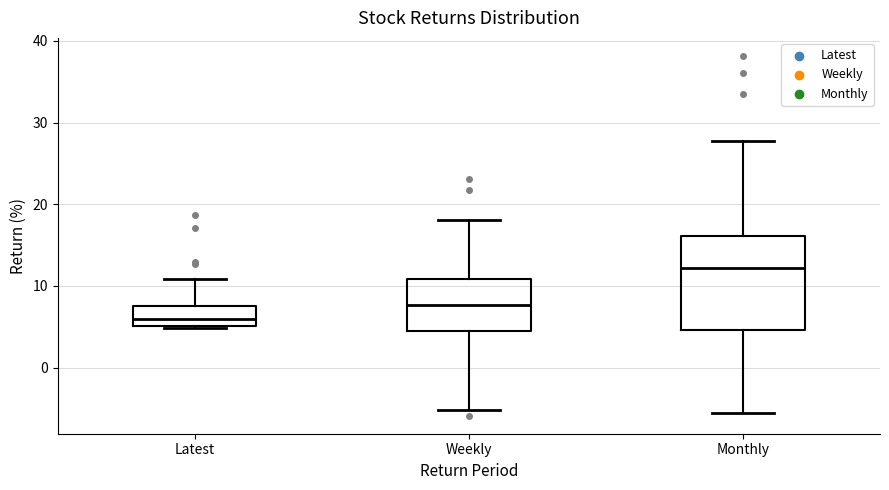

Which box is the tallest, from its lower edge to its upper edge?

Monthly